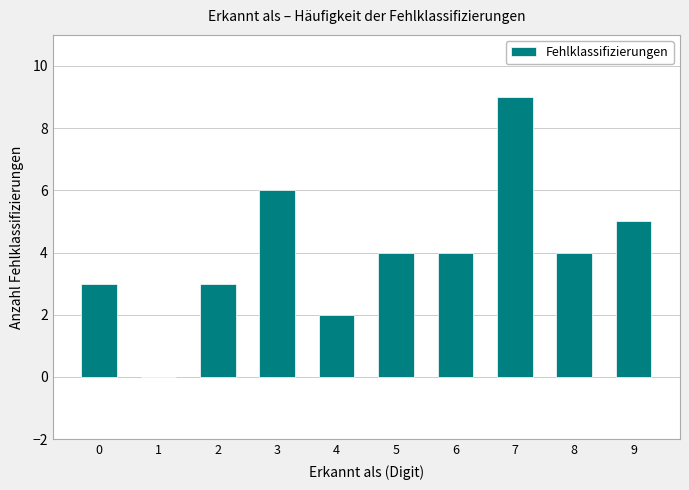

What is the change in value from 2 to 5?

+1